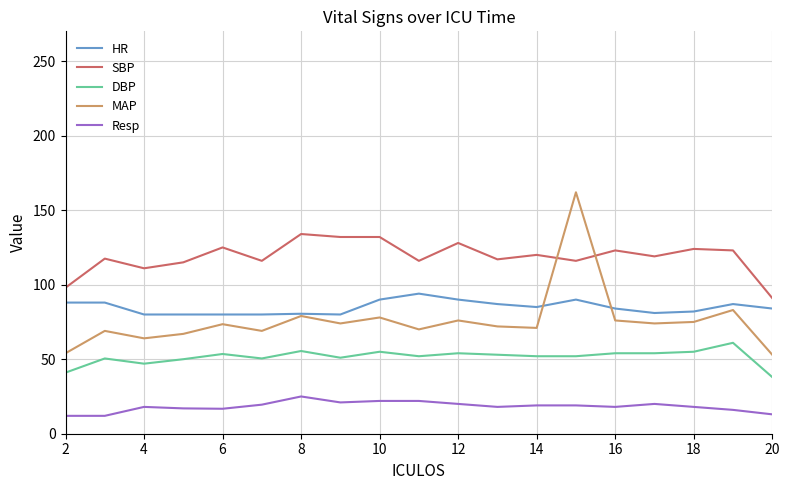

What is the smallest value displayed?

12.0